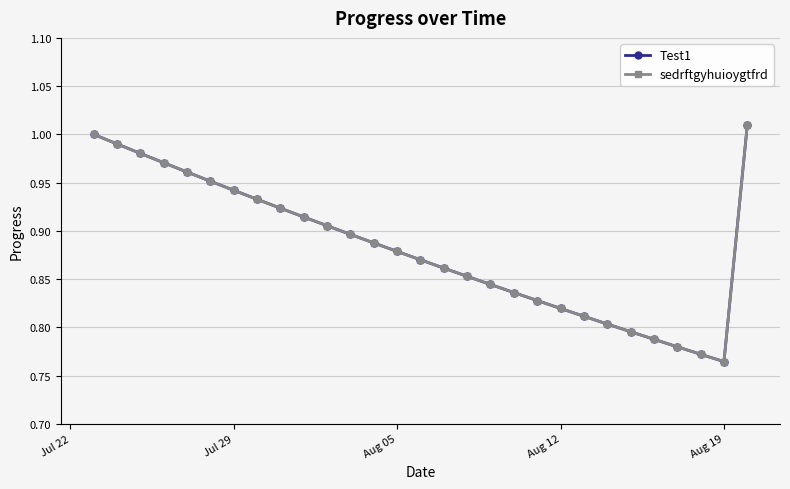

Does the chart have visible grid lines?

Yes